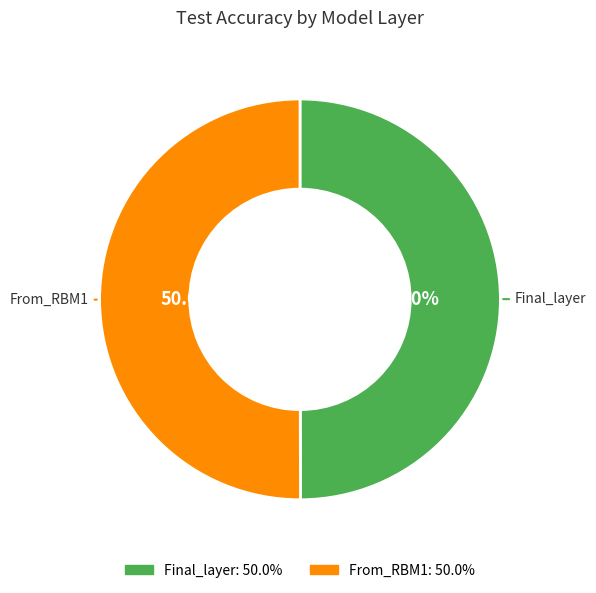

How much of the chart is everything except From_RBM1?

50.0%